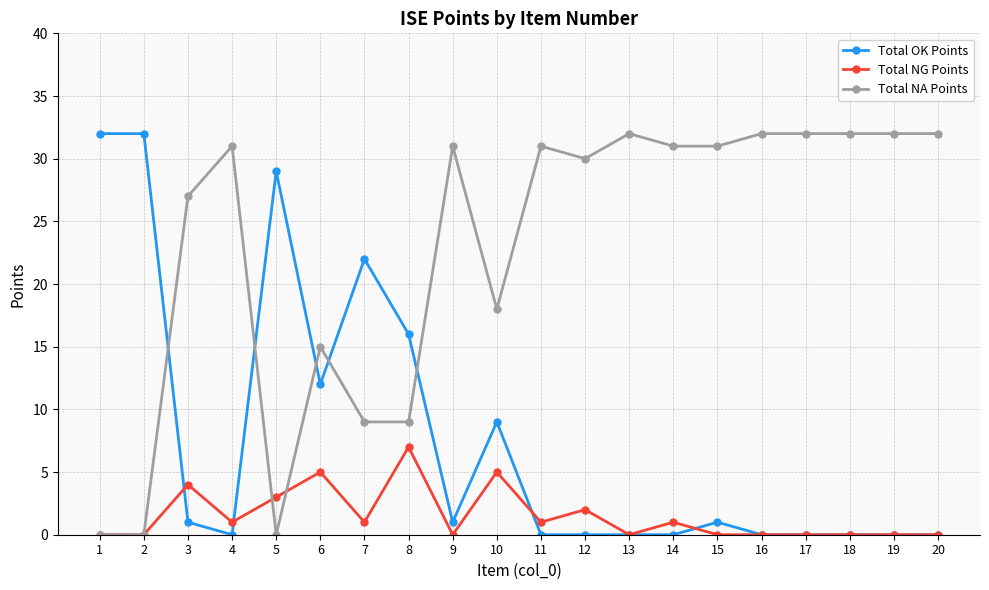

How many intersections are there between Total OK Points and Total NA Points?

5